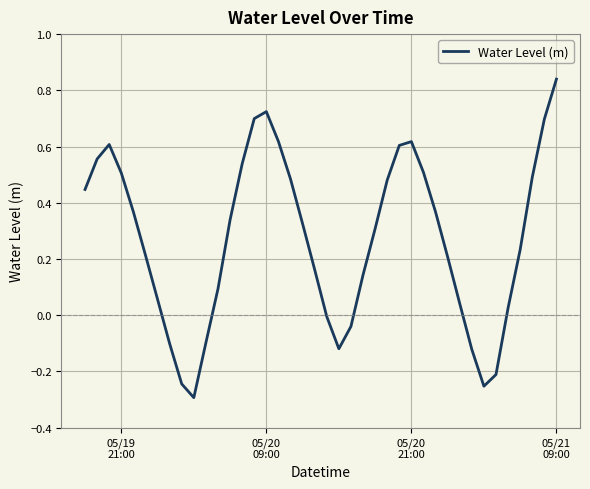

Count the number of categories in the chart.

40